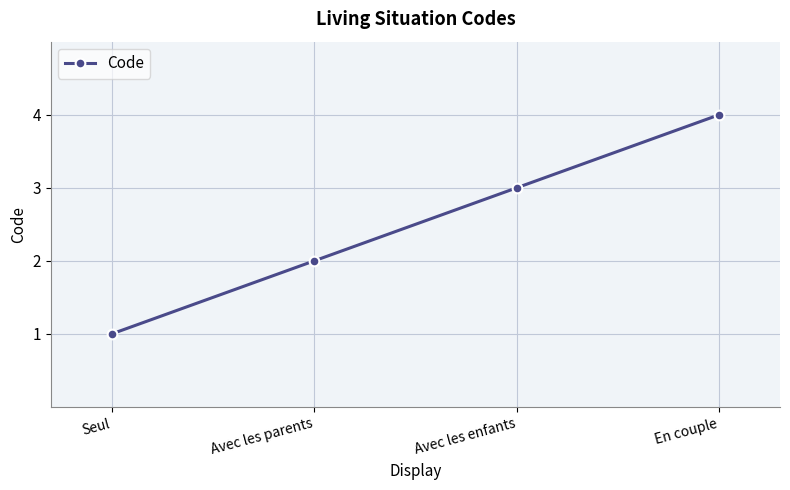

At which label is the value closest to 2?

Avec les parents